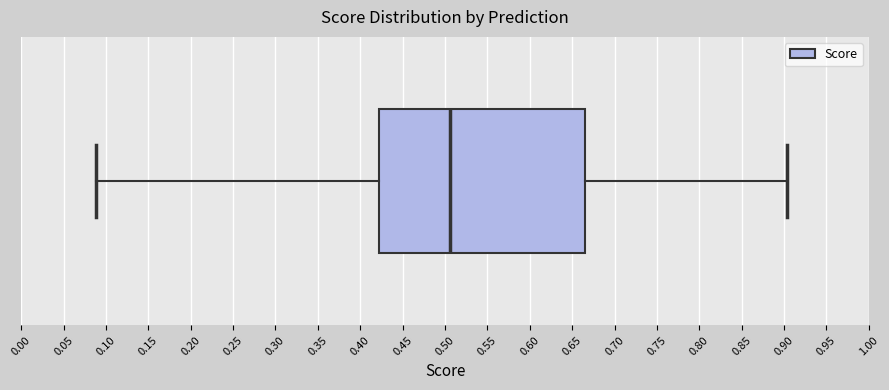

Where does the left whisker of the box end on the x-axis? The values are not printed on the chart, so give them approximately, as read against the axis.

0.090